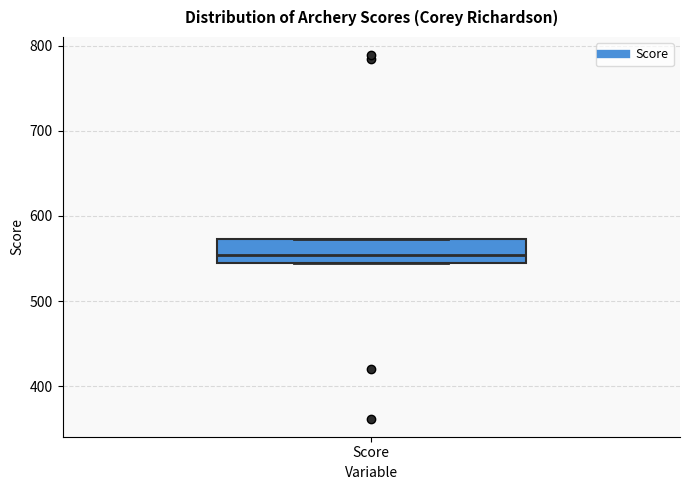

Where is the lower edge of the box for Score on the y-axis? The values are not printed on the chart, so give them approximately, as read against the axis.

550